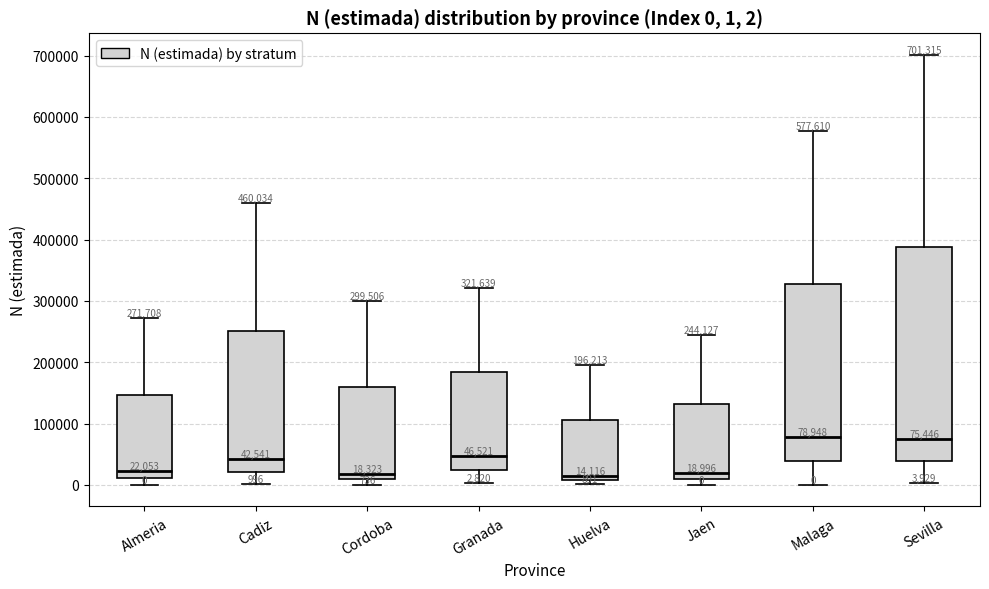

Which box is the tallest, from its lower edge to its upper edge?

Sevilla